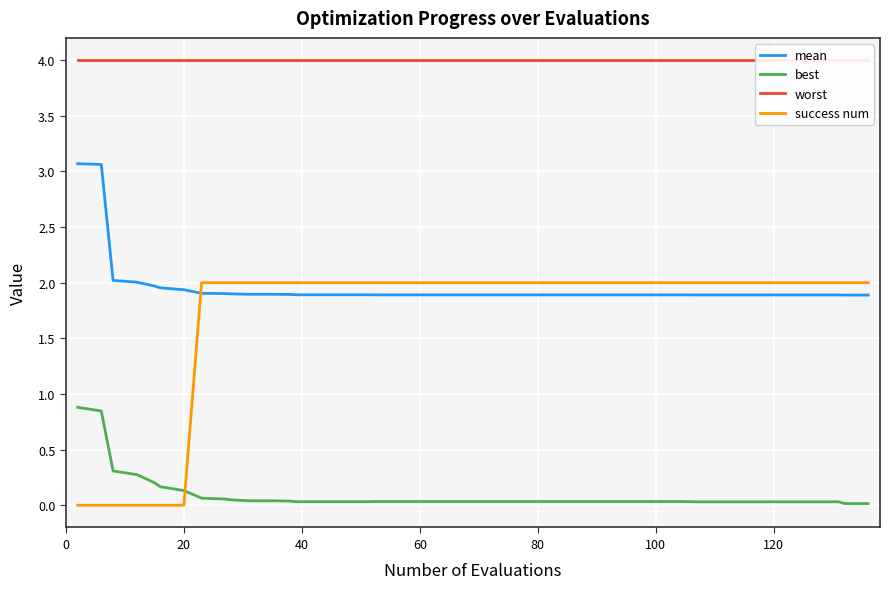

What is the difference between the maximum and minimum values in the success num series?

2.0